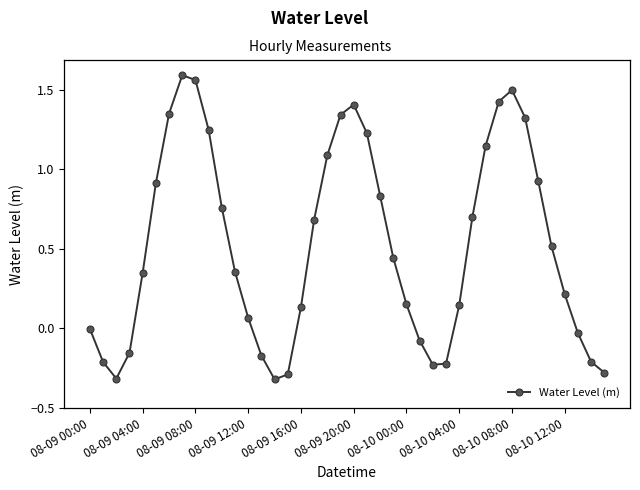

What is the average value?

0.5